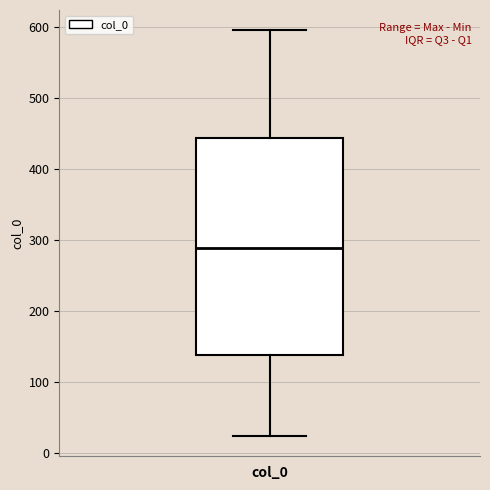

Transcribe this box plot: give where the median line is, the range the box spans, and where the two whiskers end, as read against the y-axis. The values are not printed on the chart, so give them approximately, as read against the axis.

median 290, box 140 to 440, whiskers 20 to 600